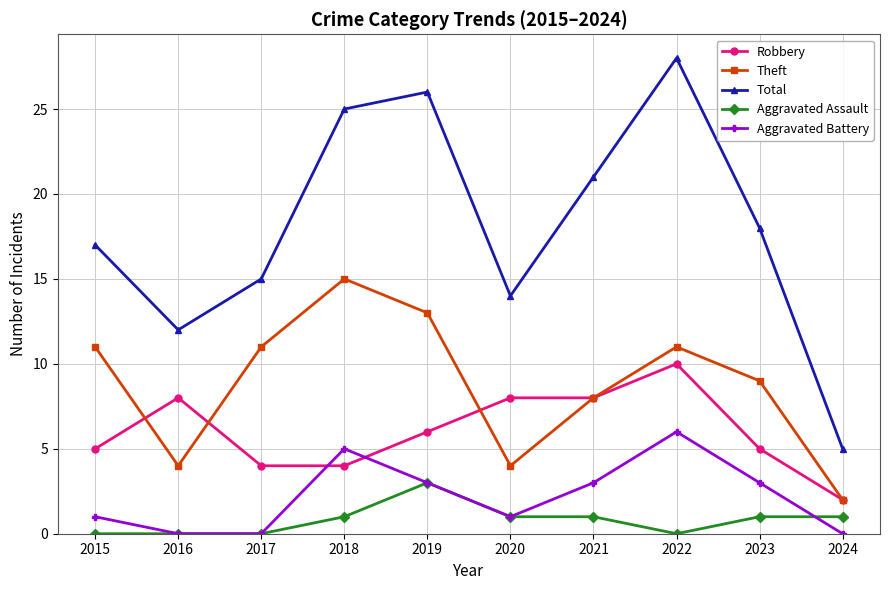

Which series changed the most between 2018 and 2024?

Total